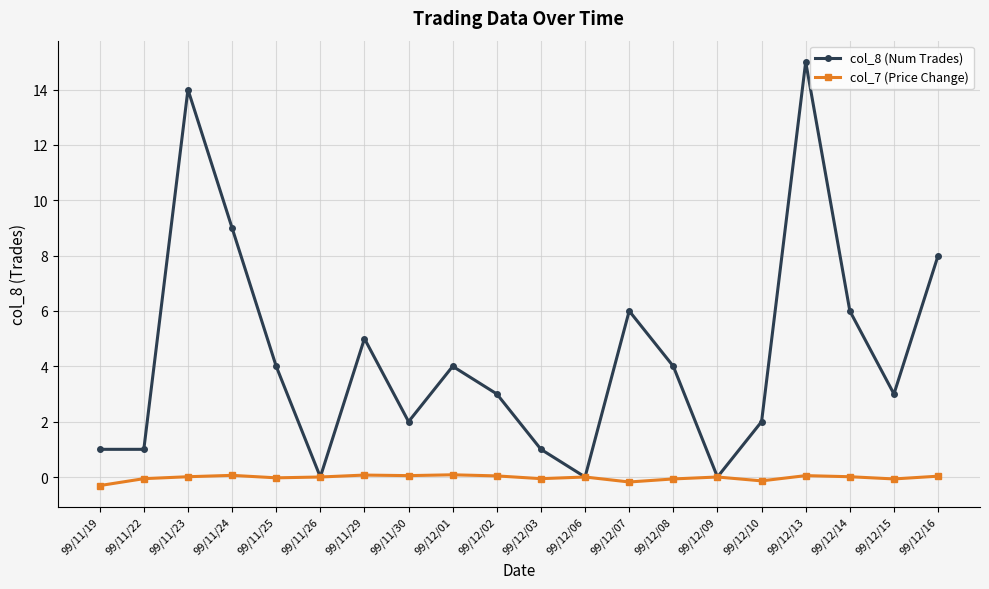

Count the number of data series in this chart.

2